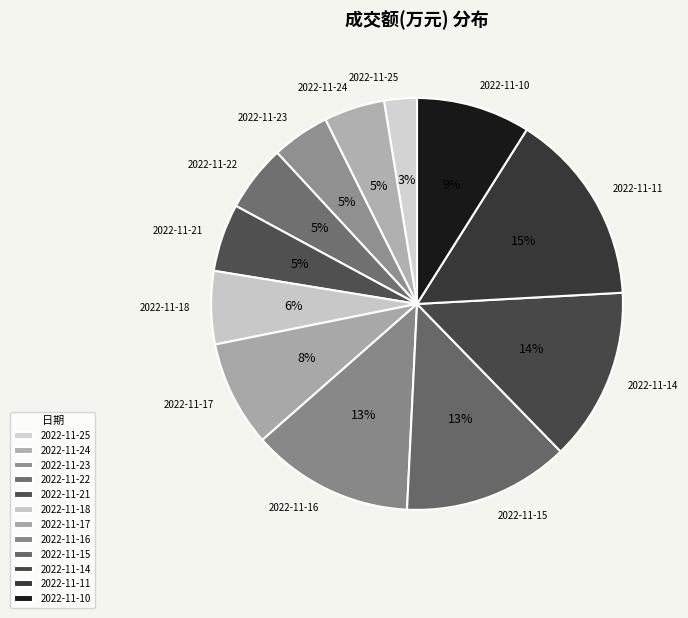

To the nearest percent, what portion does 2022-11-17 represent?

8%